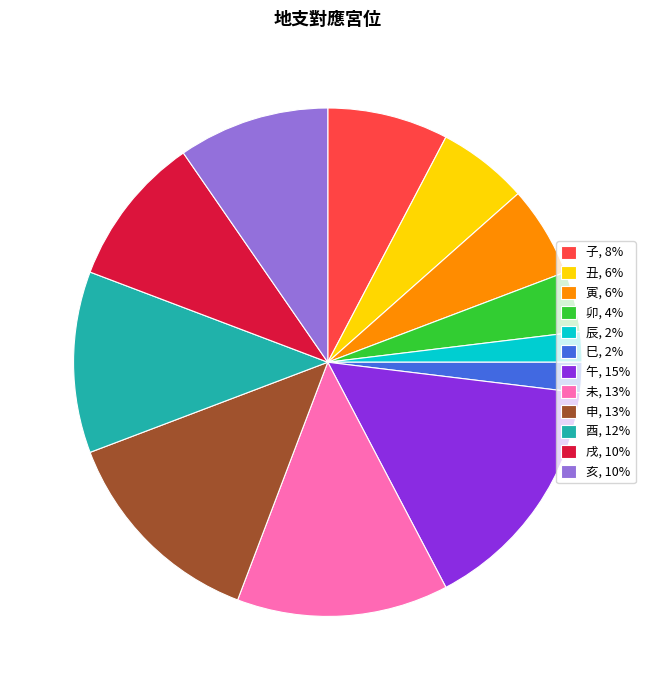

Do 申, 13% and 卯, 4% together represent more than half of the pie?

No